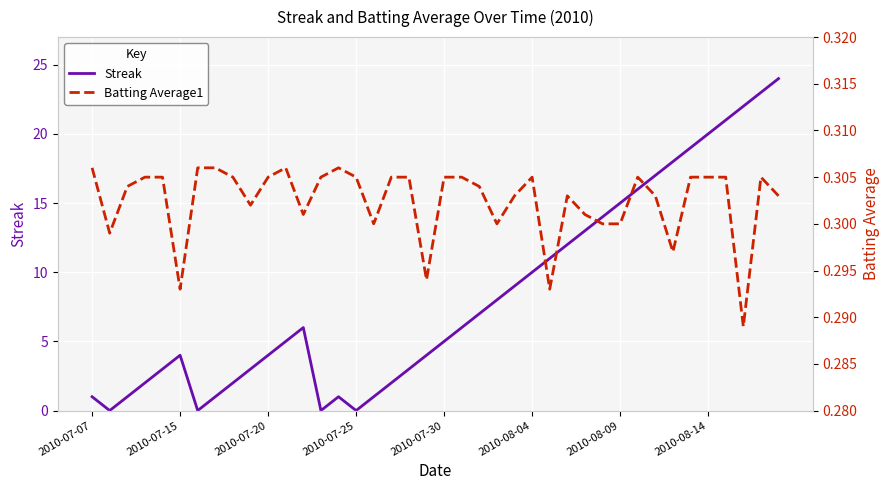

True or false: Batting Average1 and Streak intersect in this chart.

True